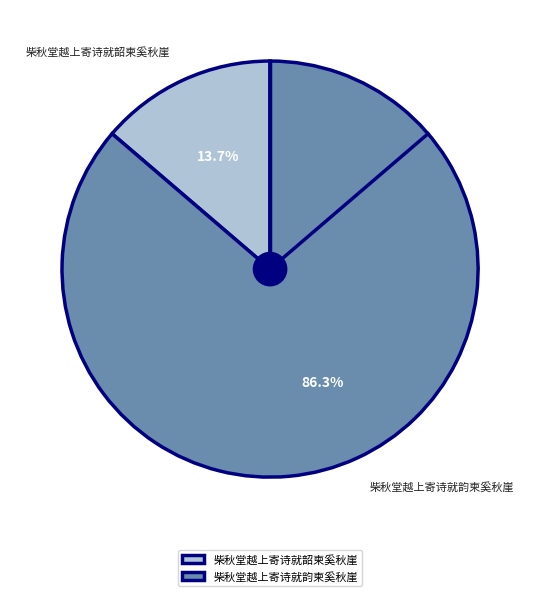

Which category has the smallest portion of the pie?

柴秋堂越上寄诗就韶柬奚秋崖